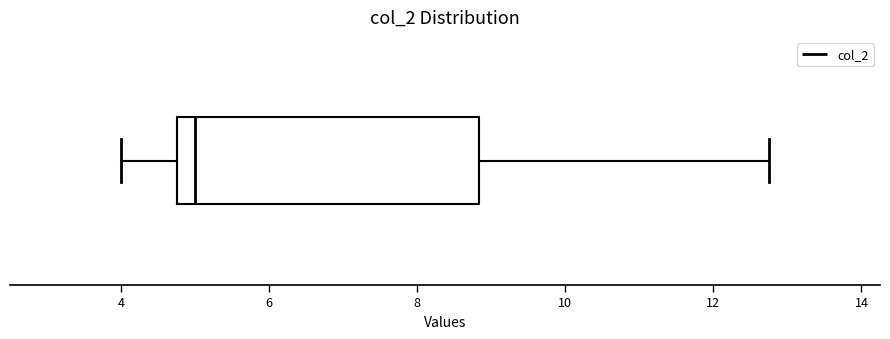

Read this box plot against the x-axis: the position of the median line, the range covered by the box, and the ends of both whiskers. The values are not printed on the chart, so give them approximately, as read against the axis.

median 5.0, box 4.8 to 8.8, whiskers 4.0 to 12.8